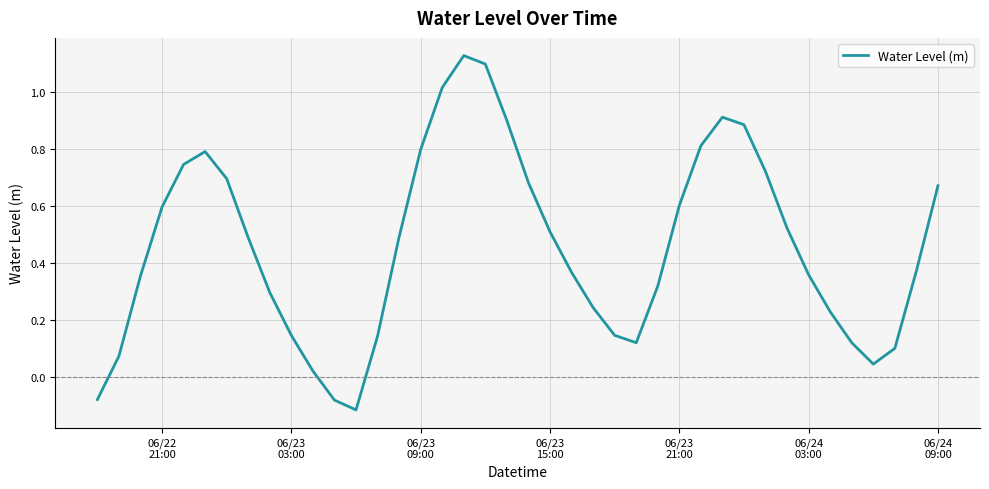

What is the difference between the maximum and minimum values?

1.2